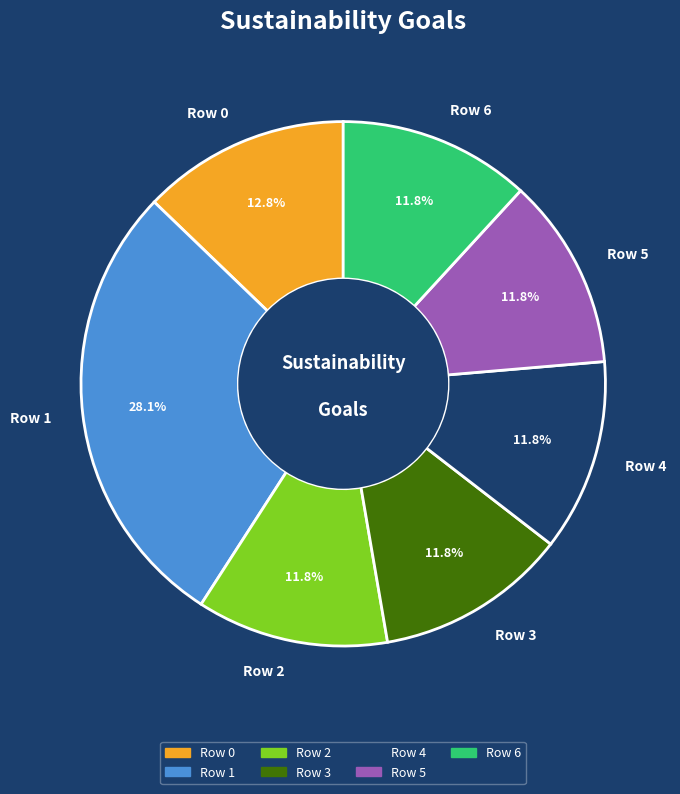

Between Row 1 and Row 4, which is larger?

Row 1